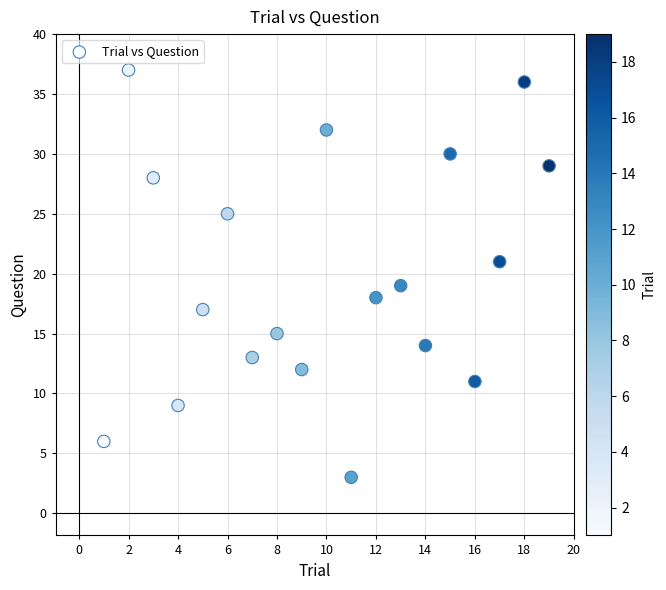

What is the range of Y values (max minus min)?

34